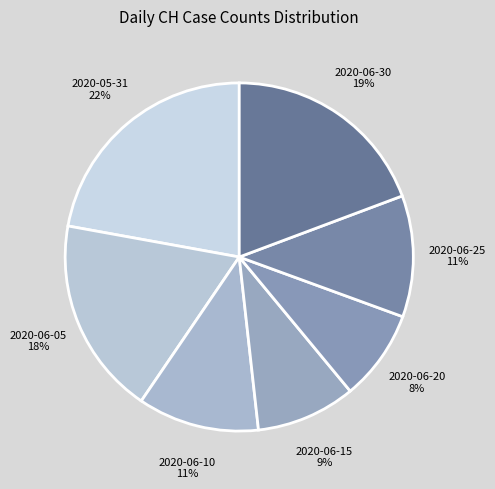

The 2020-05-31 slice represents 11% of the pie. True or false?

False